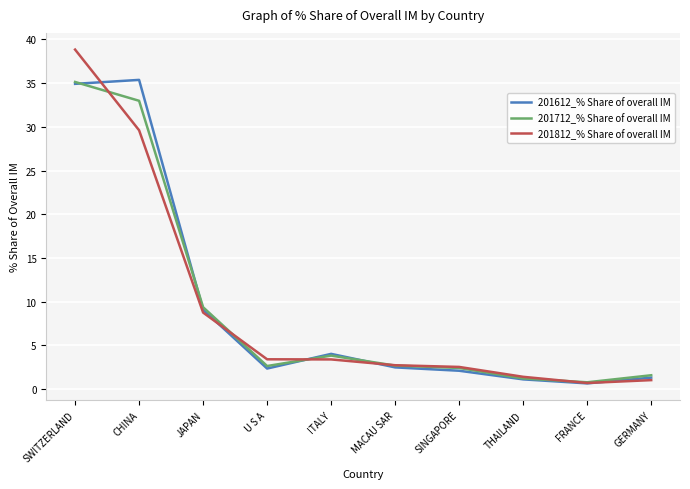

Between U S A and GERMANY, which series saw the biggest shift?

201812_% Share of overall IM